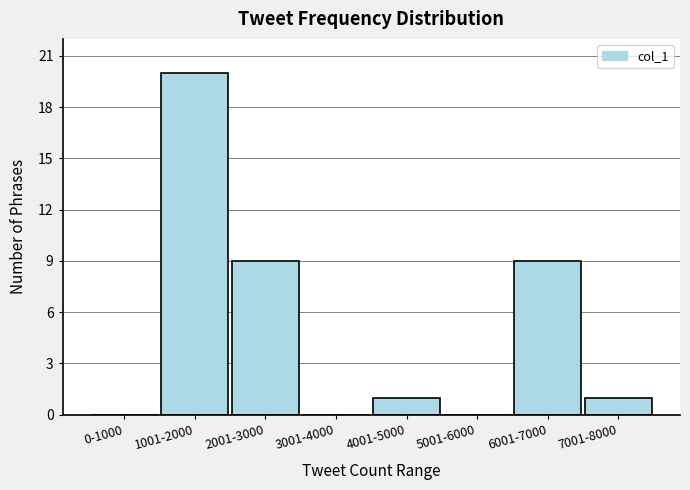

Reading left to right, what are all the values shown in this chart?

0-1000=0	1001-2000=20	2001-3000=9	3001-4000=0	4001-5000=1	5001-6000=0	6001-7000=9	7001-8000=1